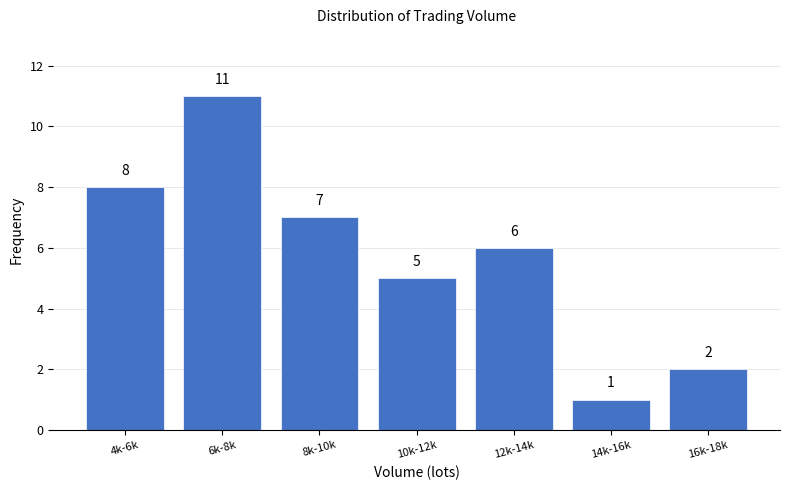

Reading left to right, transcribe all the data shown in this chart.

4k-6k=8	6k-8k=11	8k-10k=7	10k-12k=5	12k-14k=6	14k-16k=1	16k-18k=2